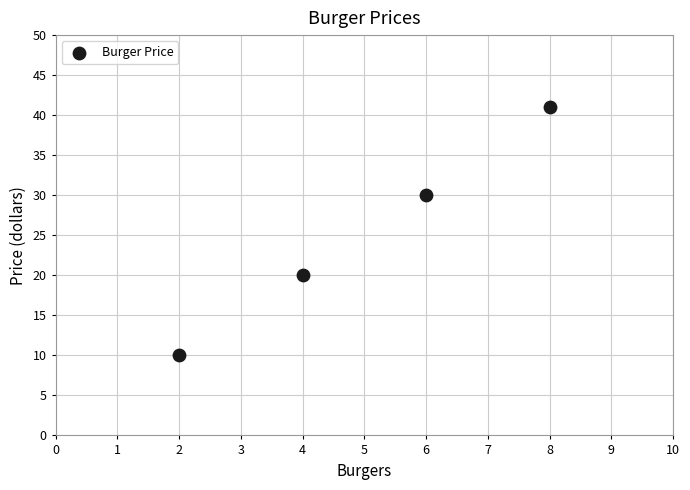

What is the range of X values (max minus min)?

6